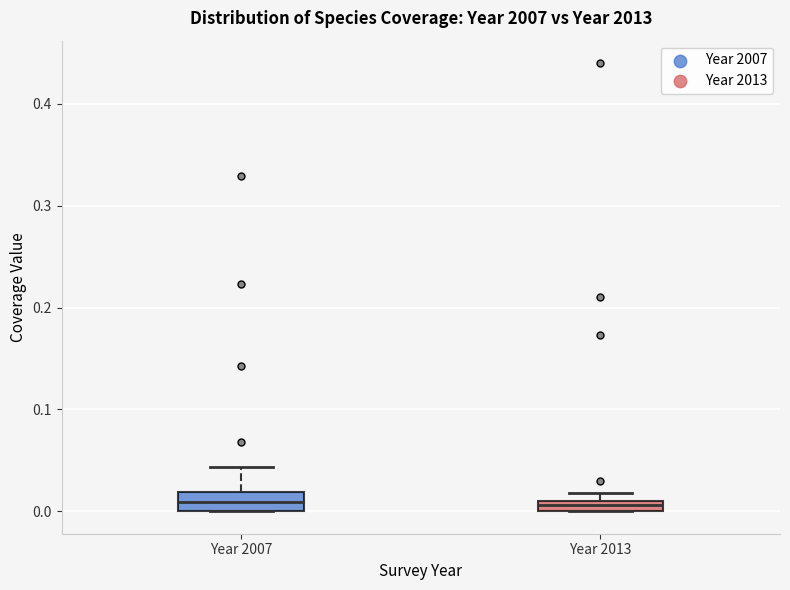

Where is the upper edge of the box for Year 2013 on the y-axis? The values are not printed on the chart, so give them approximately, as read against the axis.

0.01